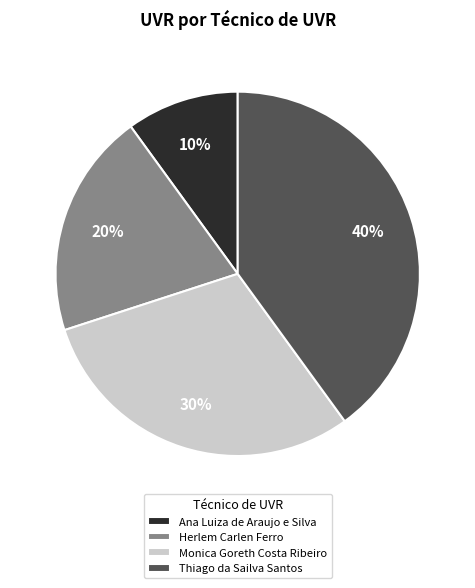

Rank the categories by value from lowest to highest.

Ana Luiza de Araujo e Silva, Herlem Carlen Ferro, Monica Goreth Costa Ribeiro, Thiago da Sailva Santos